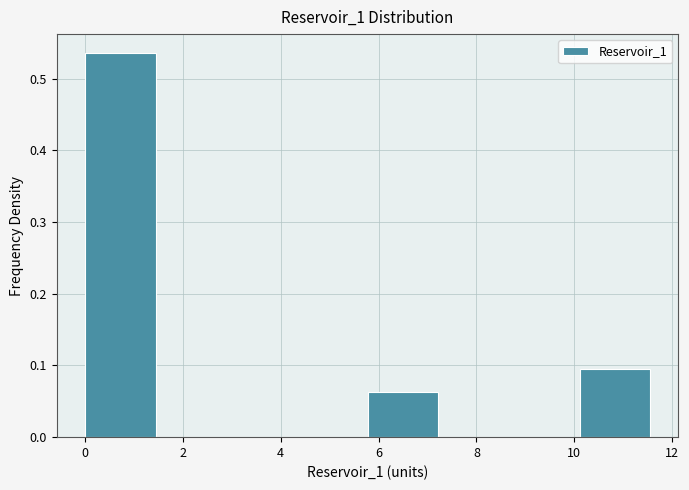

How tall is the bar that spans 10.2 to 11.6 on the x-axis? Neither the bar edges nor the heights are printed on the chart, so give them approximately, as read against the axes.

0.09